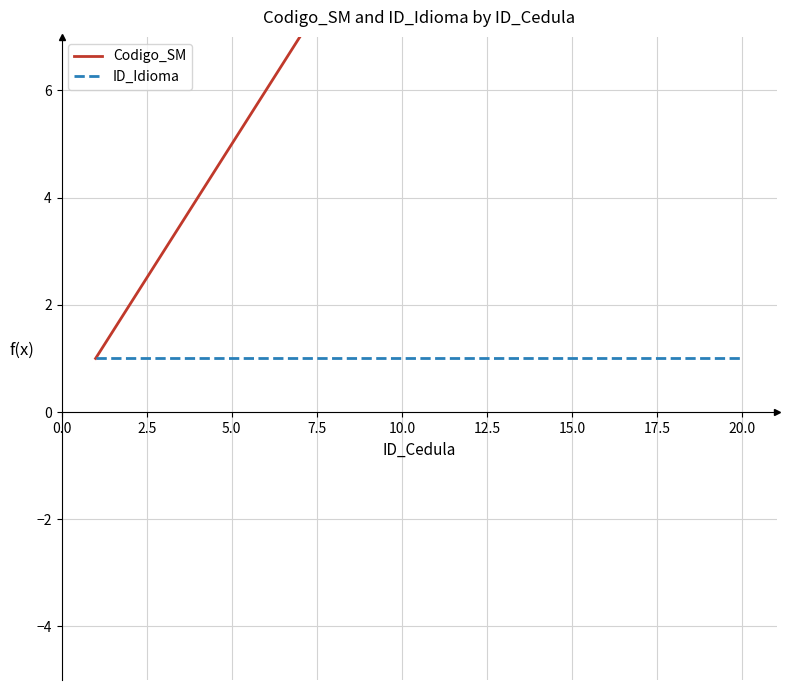

Which series has the largest total across all categories?

Codigo_SM